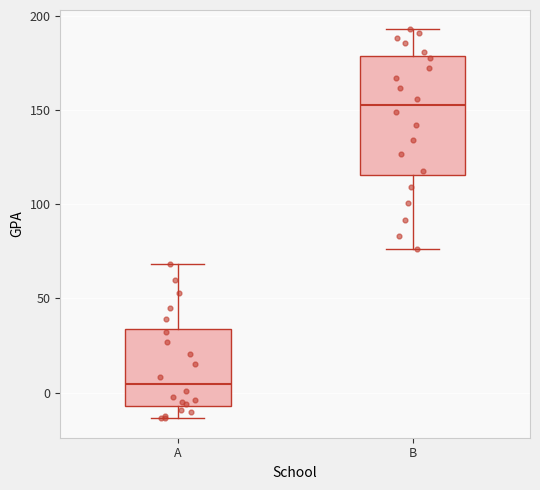

Where does the upper whisker of the box for B end on the y-axis? The values are not printed on the chart, so give them approximately, as read against the axis.

195